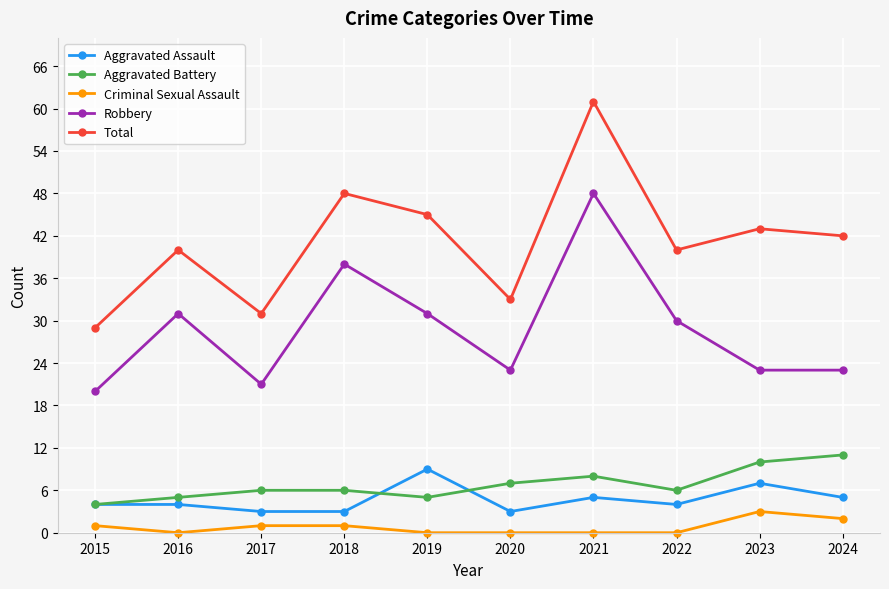

Which series has the largest total across all categories?

Total